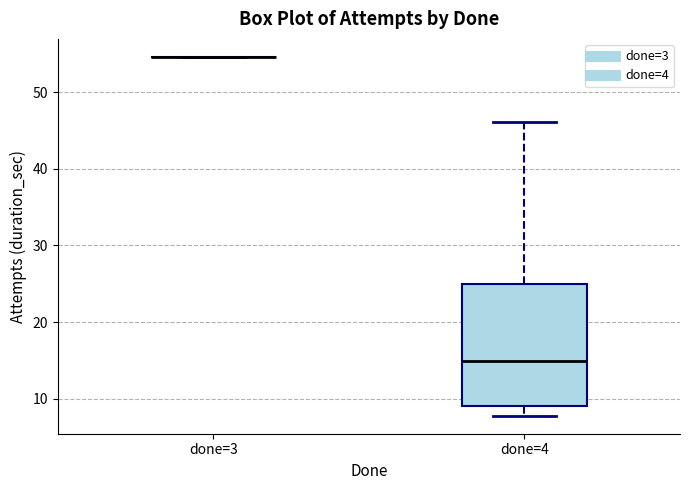

Where does the median line of the box for done=4 sit on the y-axis? The values are not printed on the chart, so give them approximately, as read against the axis.

15